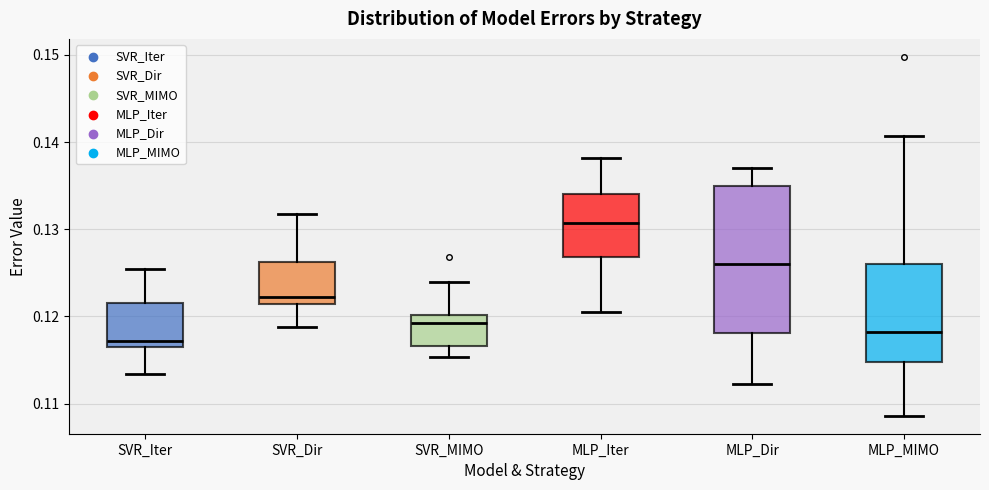

Reading left to right, transcribe this box plot: for each box, give where its median line is, the range the box spans, and where its two whiskers end, as read against the y-axis. The values are not printed on the chart, so give them approximately, as read against the axis.

SVR_Iter: median 0.117, box 0.116 to 0.122, whiskers 0.113 to 0.125
SVR_Dir: median 0.122, box 0.121 to 0.126, whiskers 0.119 to 0.132
SVR_MIMO: median 0.119, box 0.117 to 0.120, whiskers 0.115 to 0.124
MLP_Iter: median 0.131, box 0.127 to 0.134, whiskers 0.121 to 0.138
MLP_Dir: median 0.126, box 0.118 to 0.135, whiskers 0.112 to 0.137
MLP_MIMO: median 0.118, box 0.115 to 0.126, whiskers 0.109 to 0.141